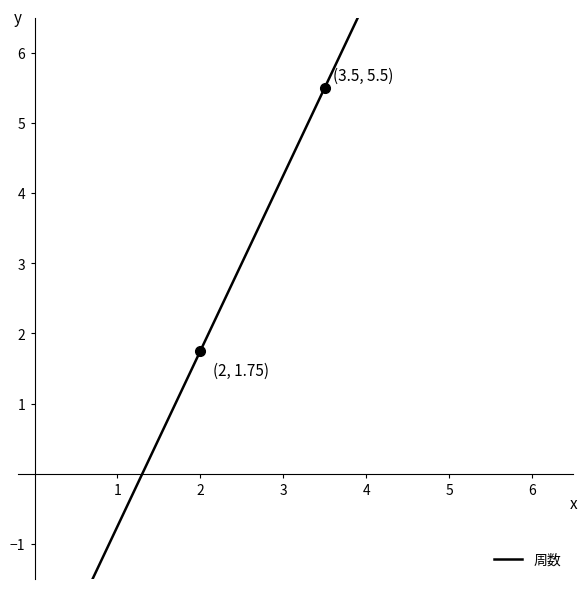

How many lines are shown in the chart?

1